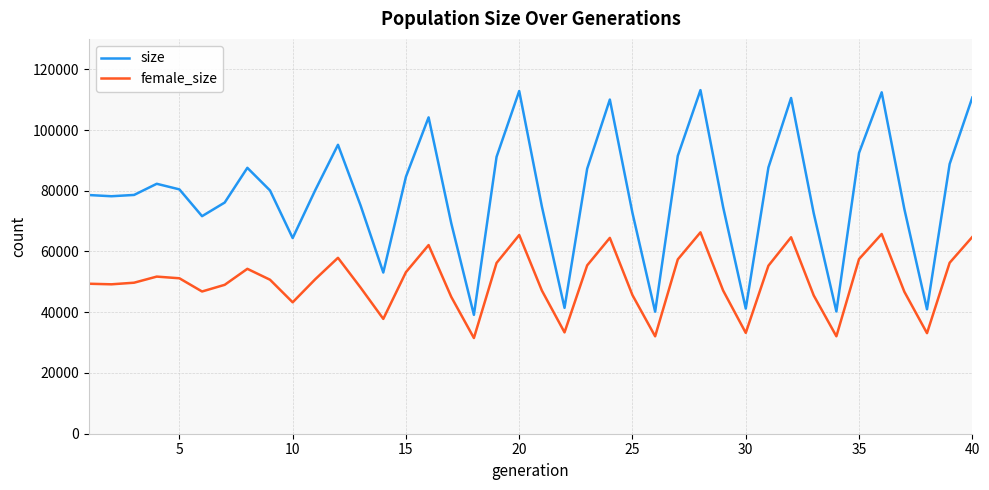

What is the difference between the maximum and minimum values in the female_size series?

34794